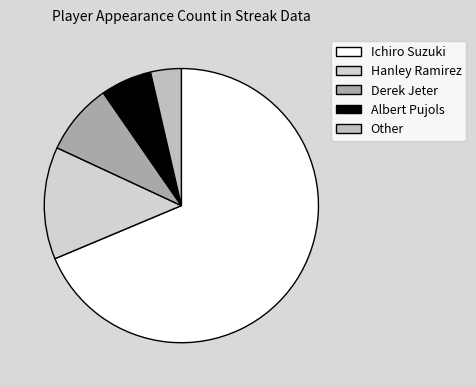

What is the smallest slice in the pie chart?

Other